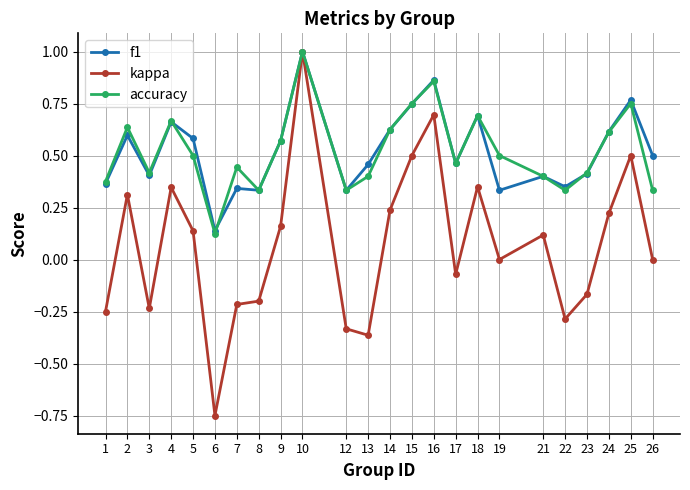

Is the value of accuracy at 15 greater than the value of kappa at 4?

Yes